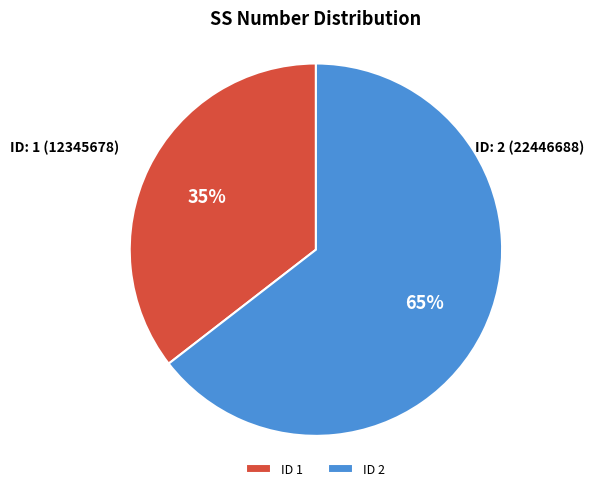

How many segments does this pie chart have?

2